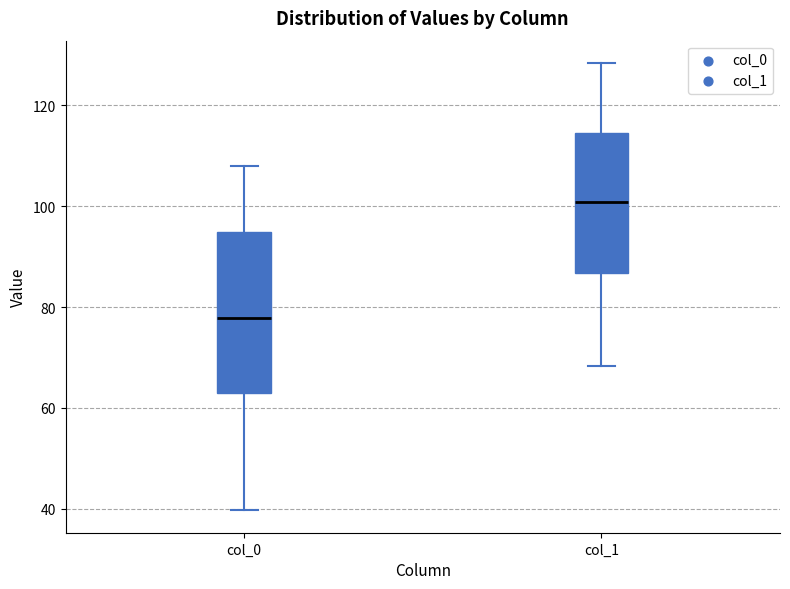

Reading left to right, transcribe this box plot: for each box, give where its median line is, the range the box spans, and where its two whiskers end, as read against the y-axis. The values are not printed on the chart, so give them approximately, as read against the axis.

col_0: median 78, box 62 to 94, whiskers 40 to 108
col_1: median 100, box 86 to 114, whiskers 68 to 128